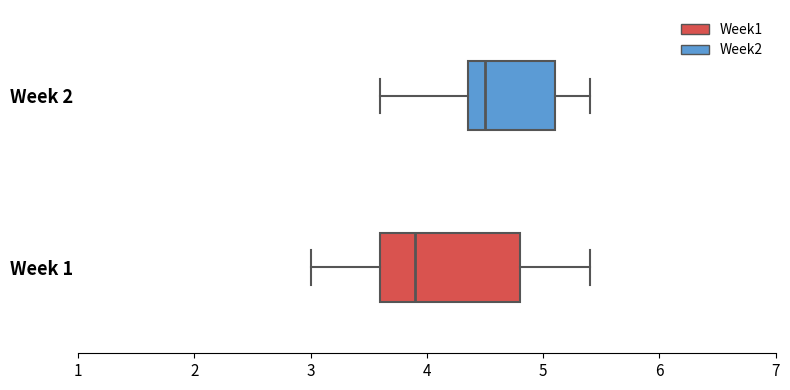

Which box has the furthest to the left median line?

Week 1